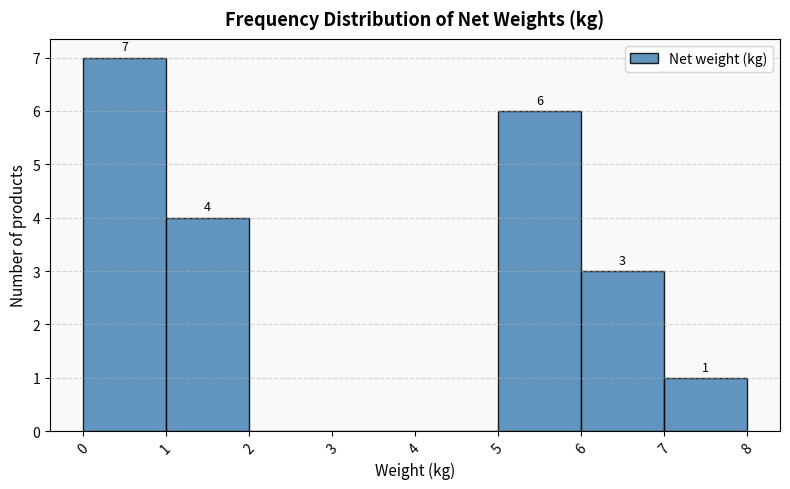

Over which range of the x-axis is the bar tallest?

0 to 1